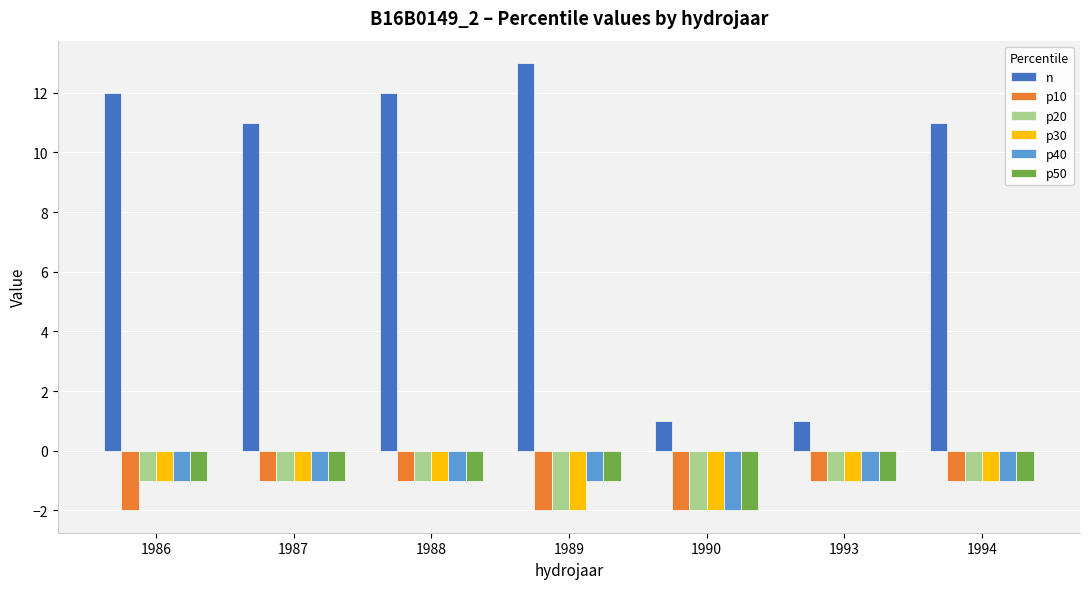

What is the minimum value for p40?

-2